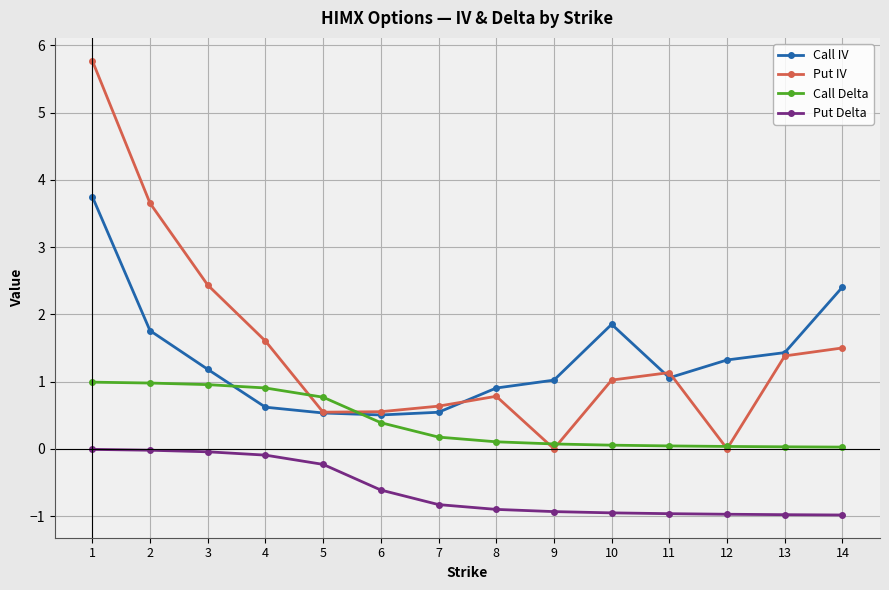

What is the value of the Call IV point at the 5th from the left?

0.5